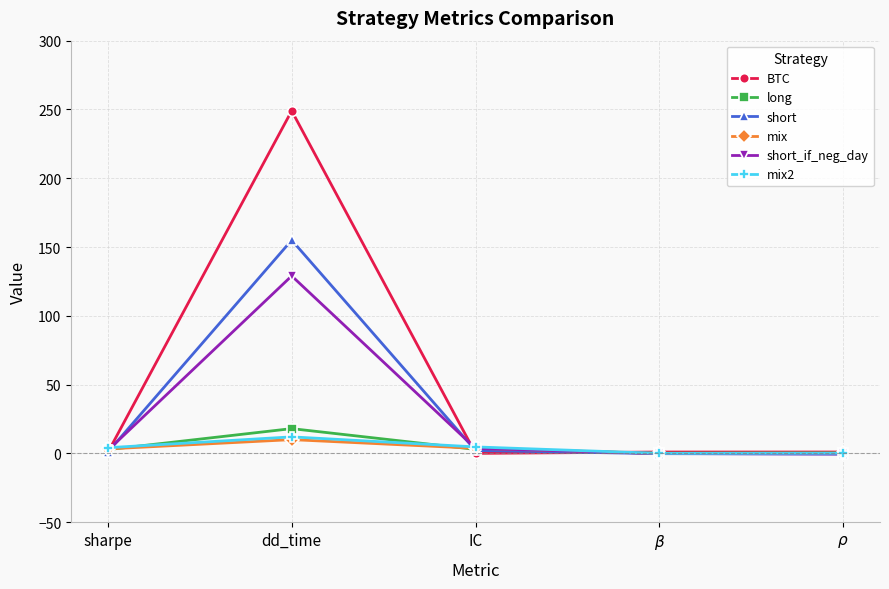

What are all the series names shown in the legend?

BTC, long, short, mix, short_if_neg_day, mix2